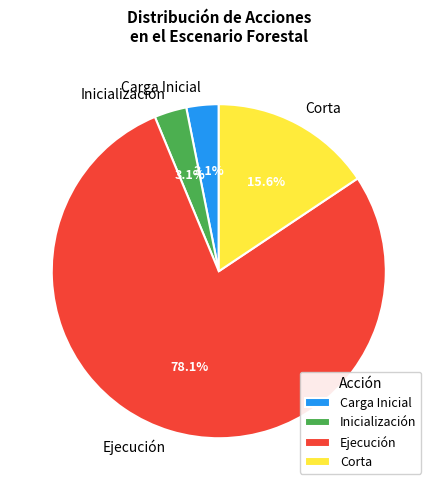

Count the number of slices in the pie.

4